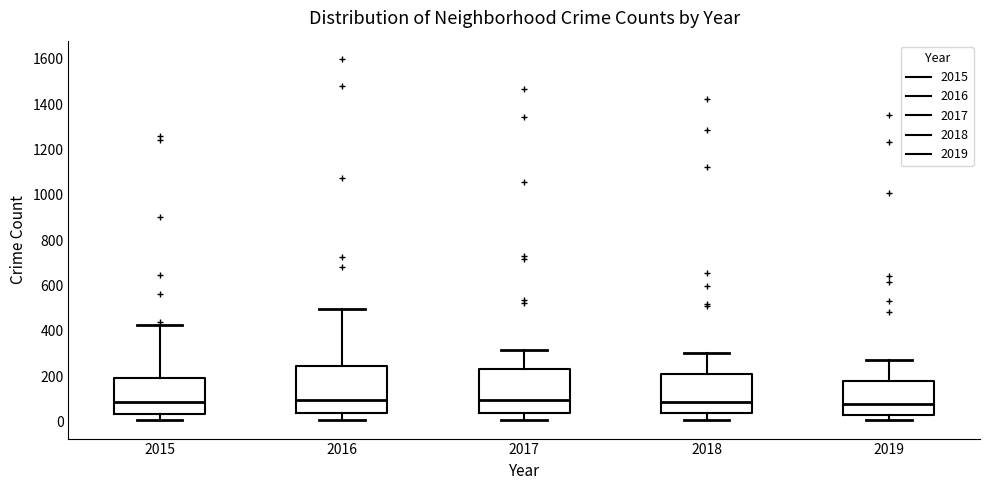

Where does the upper whisker of the box at x = 2017 end on the y-axis? The values are not printed on the chart, so give them approximately, as read against the axis.

320